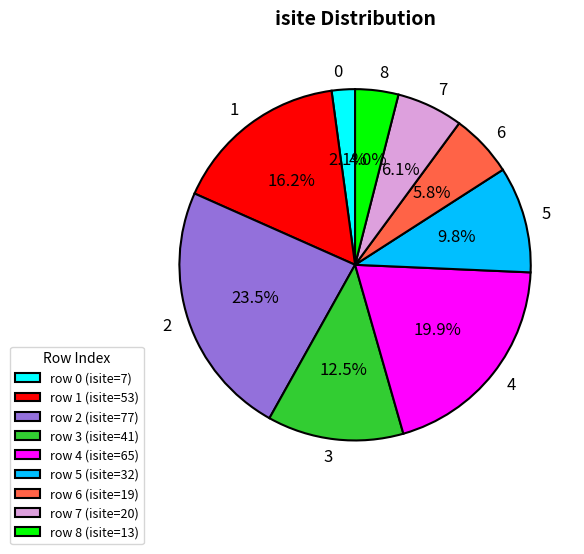

Is 7 the majority of the pie?

No